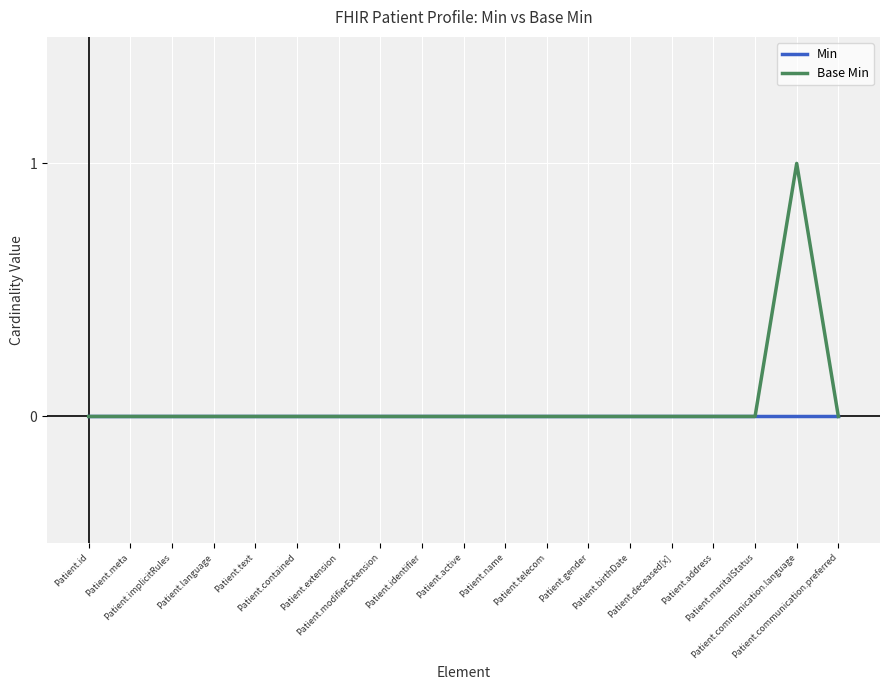

List the series in order of their peak value, lowest first.

Min, Base Min